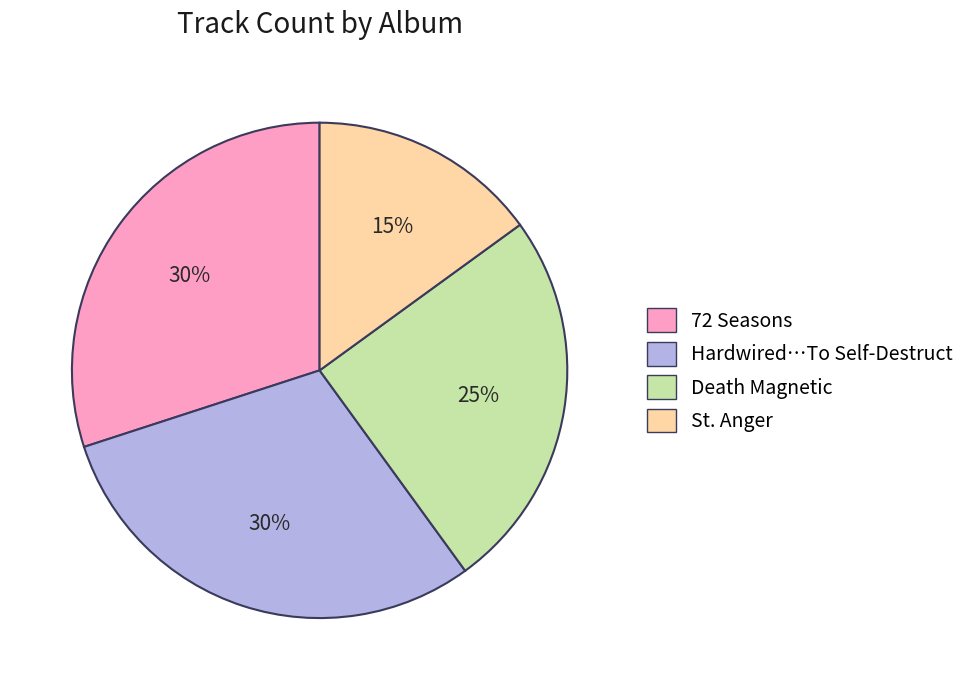

The 72 Seasons slice represents 30% of the pie. True or false?

True